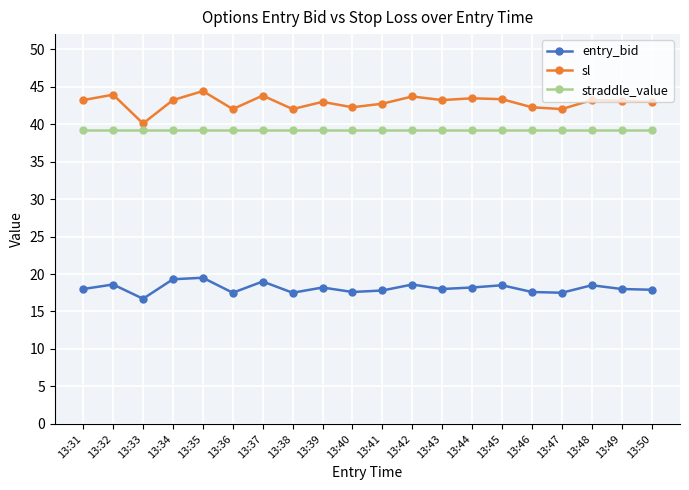

What is the sum of all straddle_value values?

783.0